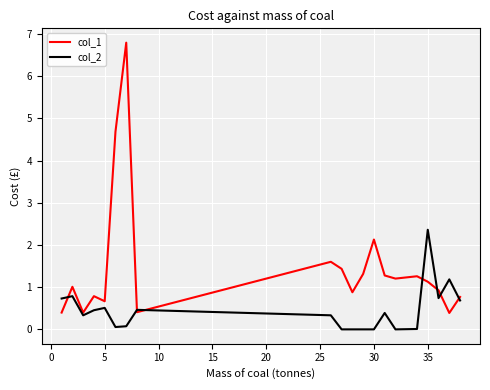

How many lines are shown in the chart?

2